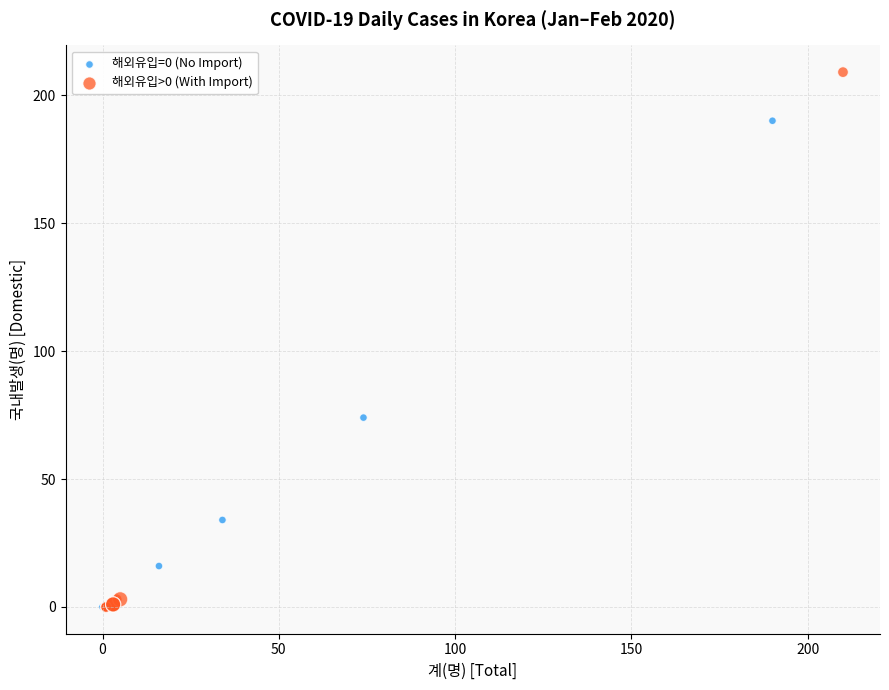

Which series has the widest spread of Y values?

해외유입>0 (With Import)